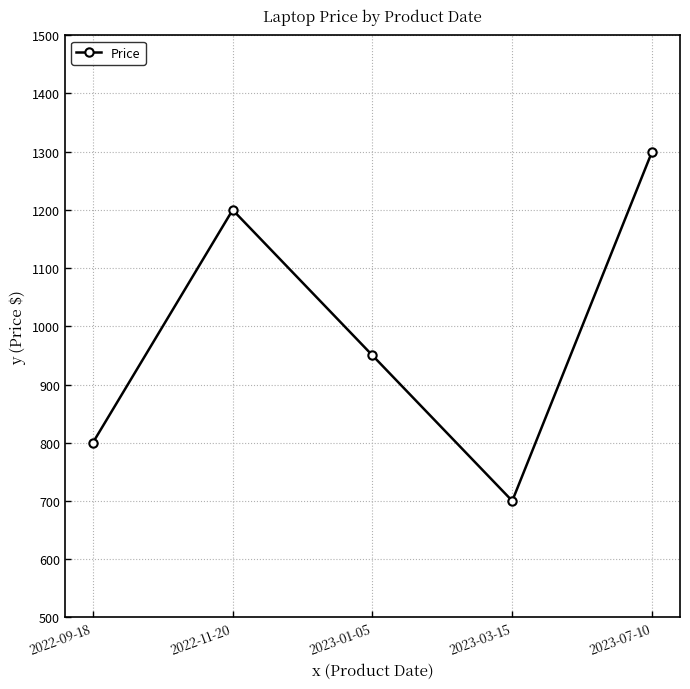

How many lines are shown in the chart?

1